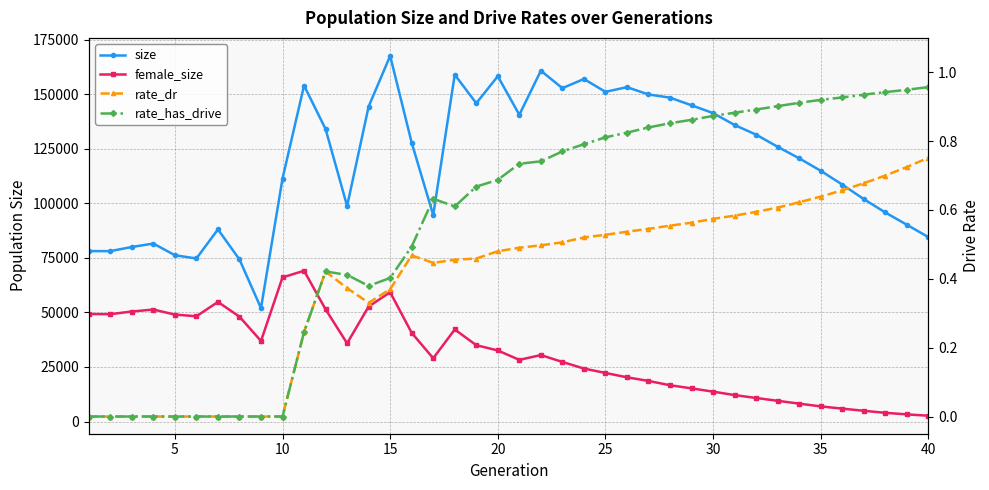

What is the difference between the maximum and minimum values in the rate_dr series?

0.8